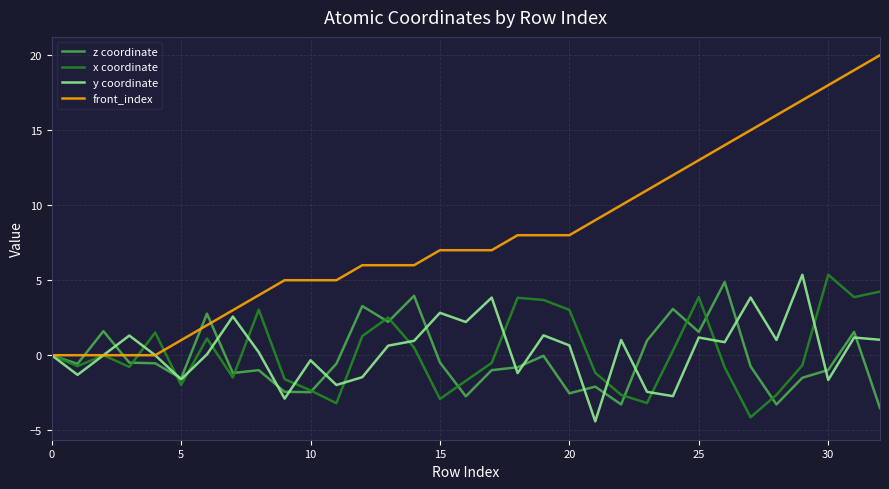

Which series has the largest range (max minus min)?

front_index